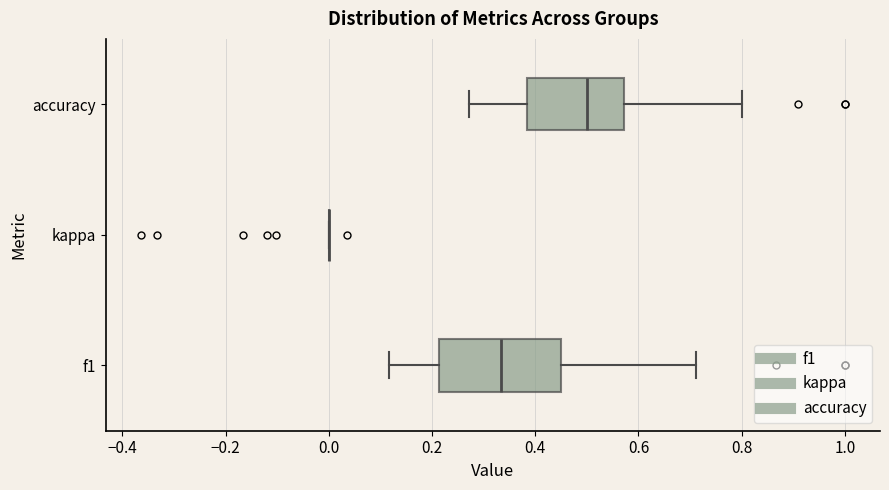

Where does the median line of the box for accuracy sit on the x-axis? The values are not printed on the chart, so give them approximately, as read against the axis.

0.50